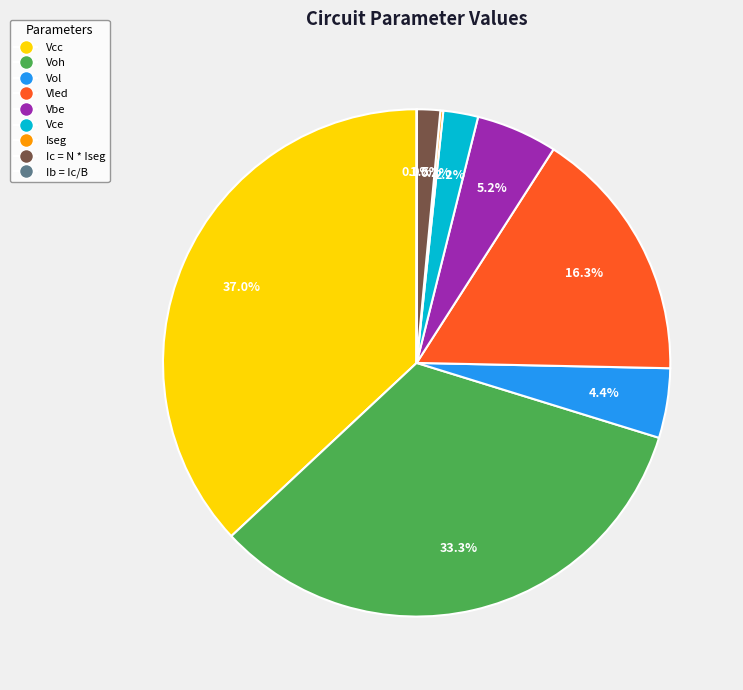

To the nearest percent, what portion does Vce represent?

2%